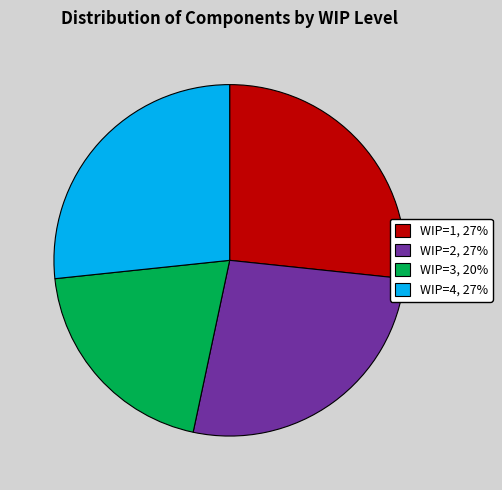

Is there any slice that represents more than half of the pie?

No